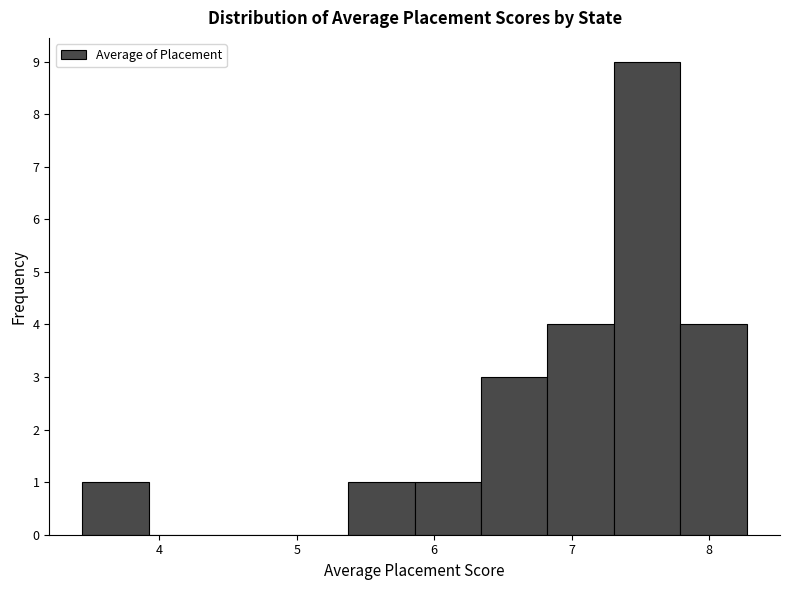

Reading left to right, list every bar in this chart as the range it spans on the x-axis followed by its height. Neither the bar edges nor the heights are printed on the chart, so give them approximately, as read against the axes.

3.4 to 3.9: 1
3.9 to 4.4: 0
4.4 to 4.9: 0
4.9 to 5.4: 0
5.4 to 5.9: 1
5.9 to 6.3: 1
6.3 to 6.8: 3
6.8 to 7.3: 4
7.3 to 7.8: 9
7.8 to 8.3: 4